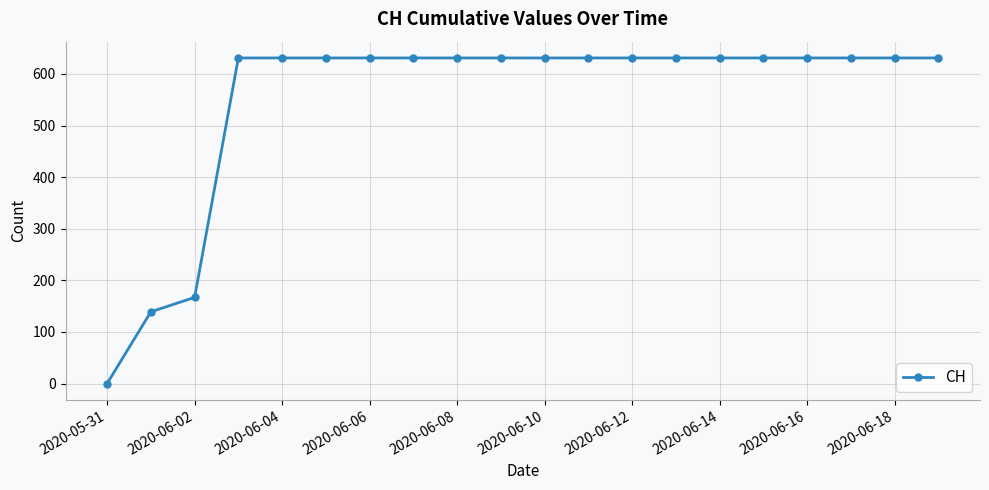

What is the greatest value displayed?

631